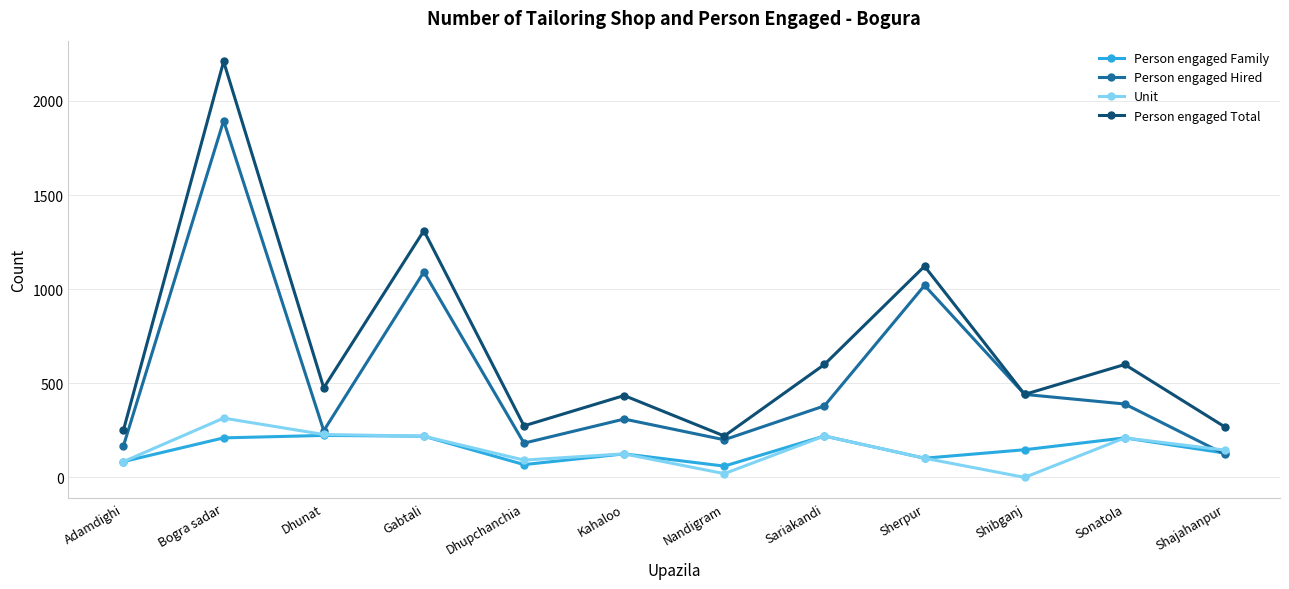

What is the difference between the maximum and minimum values in the Person engaged Total series?

1990